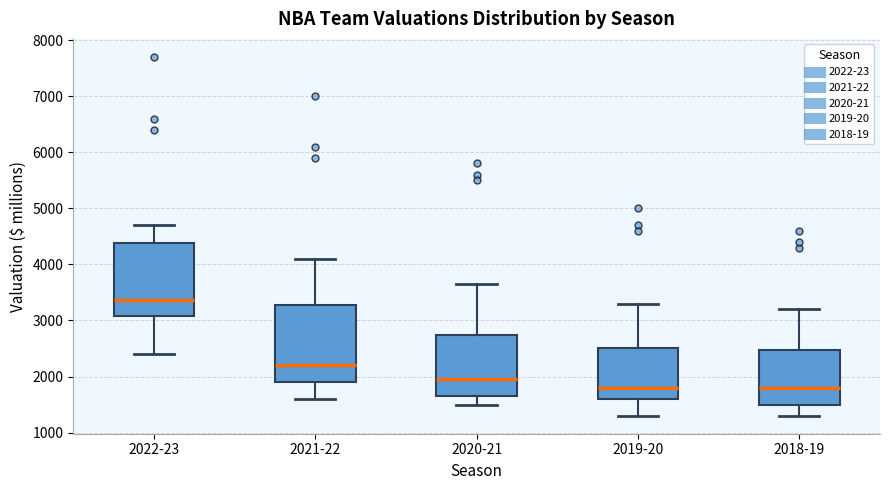

Which box has the highest median line?

2022-23